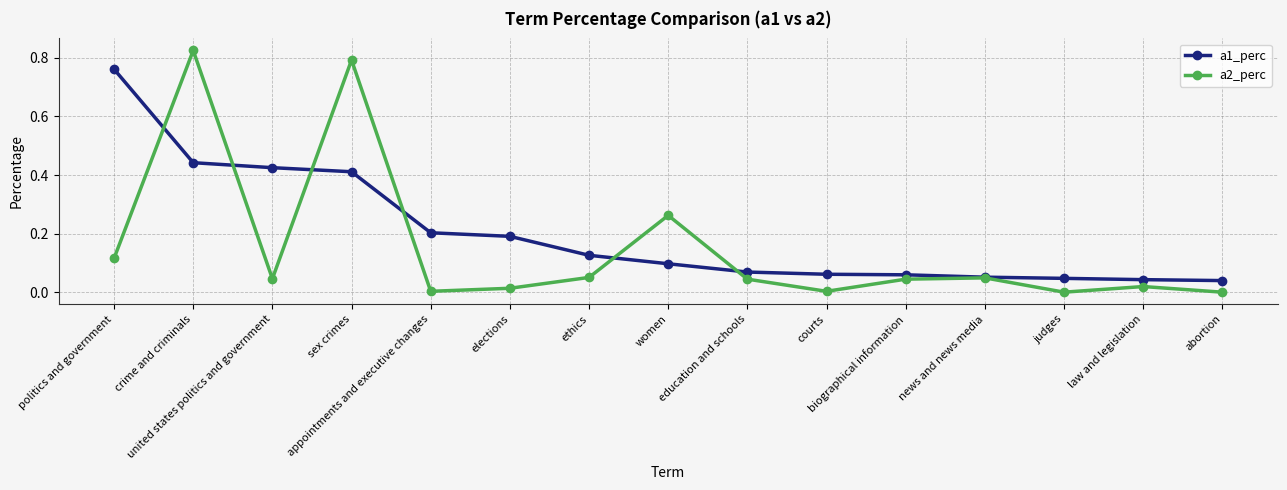

Does the chart have visible grid lines?

Yes